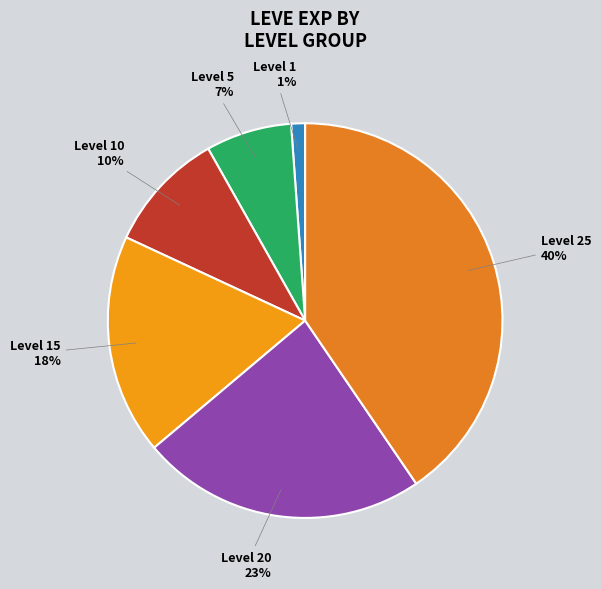

Between Level 5 and Level 1, which is larger?

Level 5